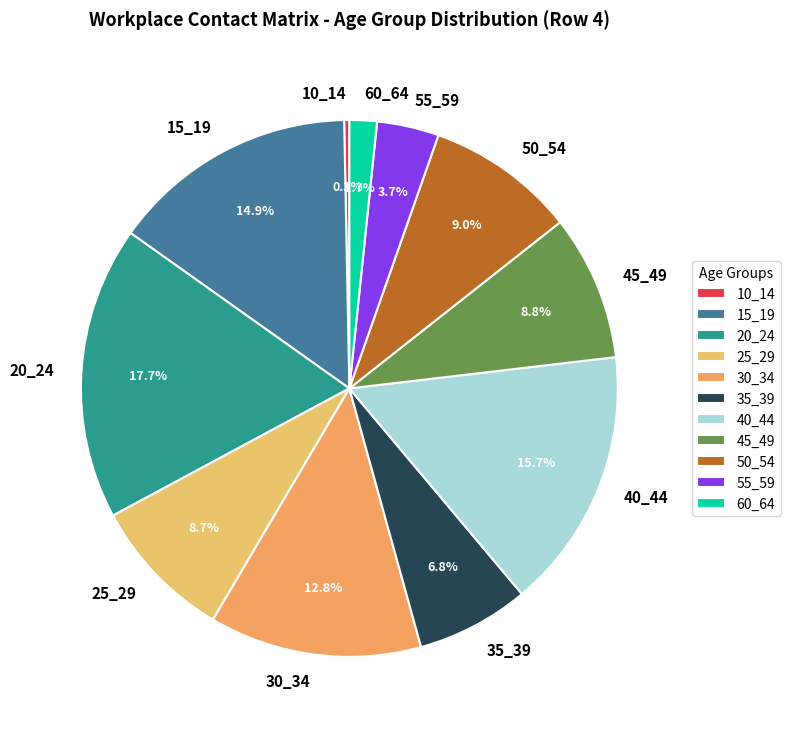

What is the total percentage of 55_59 and 60_64?

5.4%